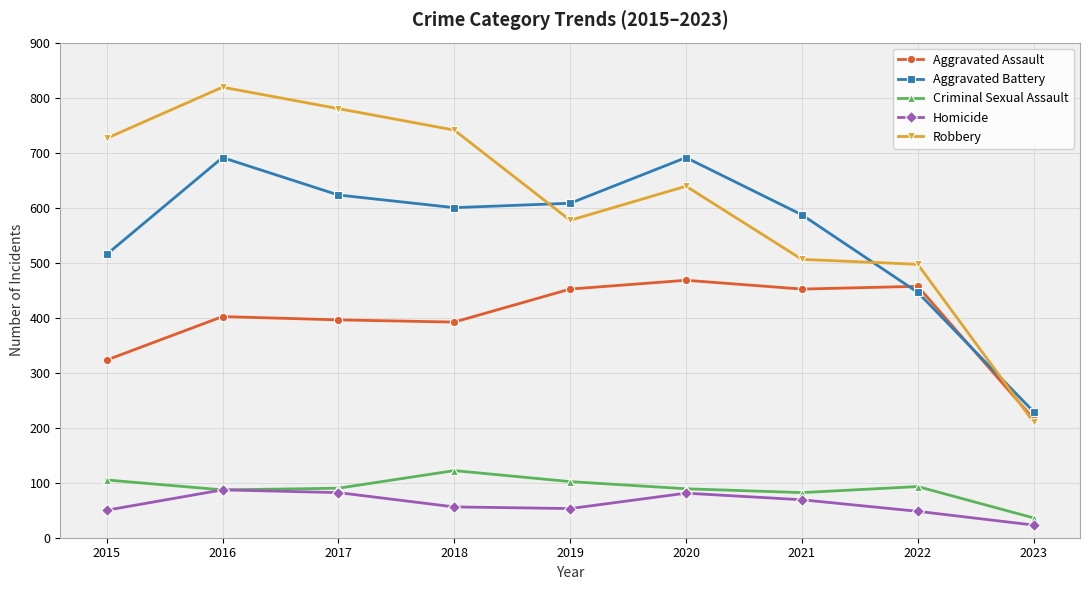

In Aggravated Assault, how many points are lower than both neighbors (excluding endpoints)?

2